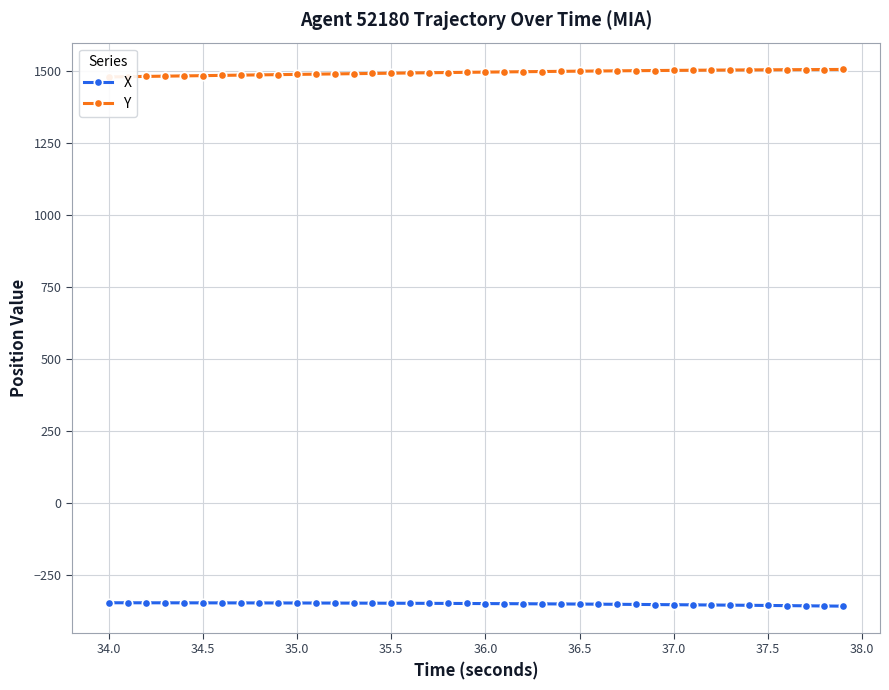

How many categories are shown in the chart?

40